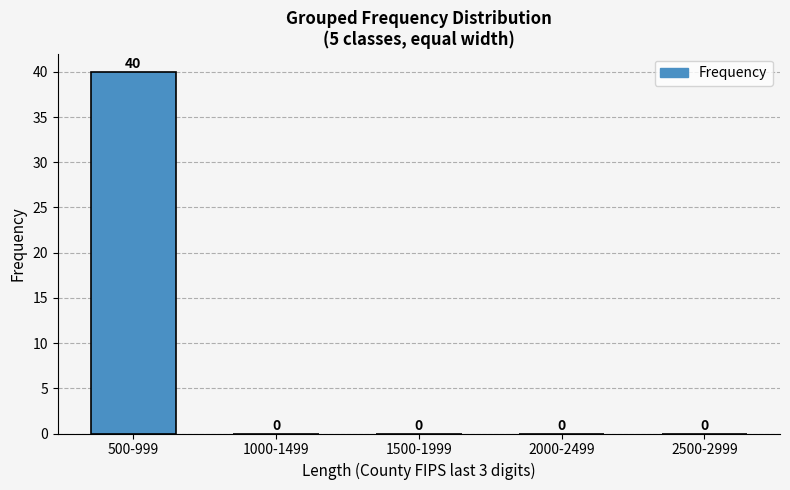

Reading left to right, extract all data points from this chart.

500-999=40	1000-1499=0	1500-1999=0	2000-2499=0	2500-2999=0